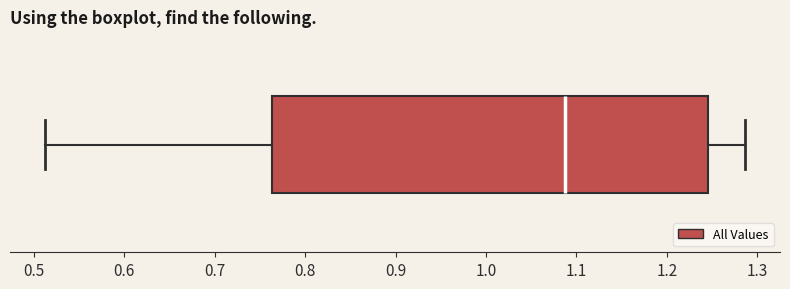

Read this box plot against the x-axis: the position of the median line, the range covered by the box, and the ends of both whiskers. The values are not printed on the chart, so give them approximately, as read against the axis.

median 1.09, box 0.76 to 1.25, whiskers 0.51 to 1.29